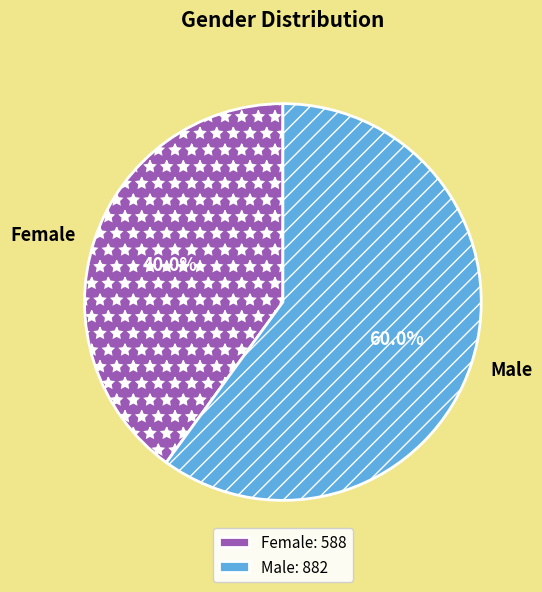

What is the ratio of the value at Female to the value at Male?

0.7